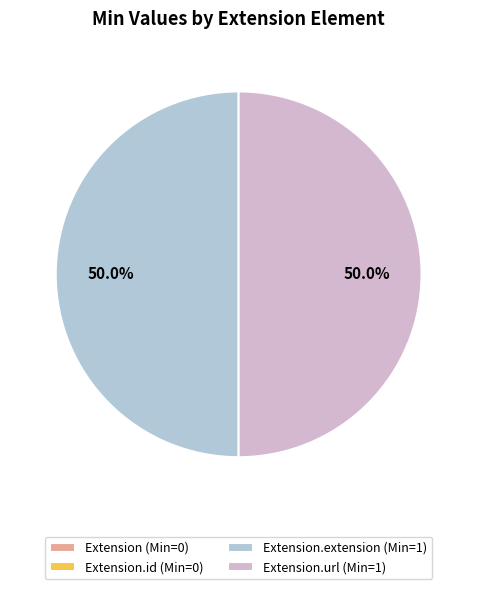

What is the total percentage of Extension.extension (Min=1) and Extension.url (Min=1)?

100.0%